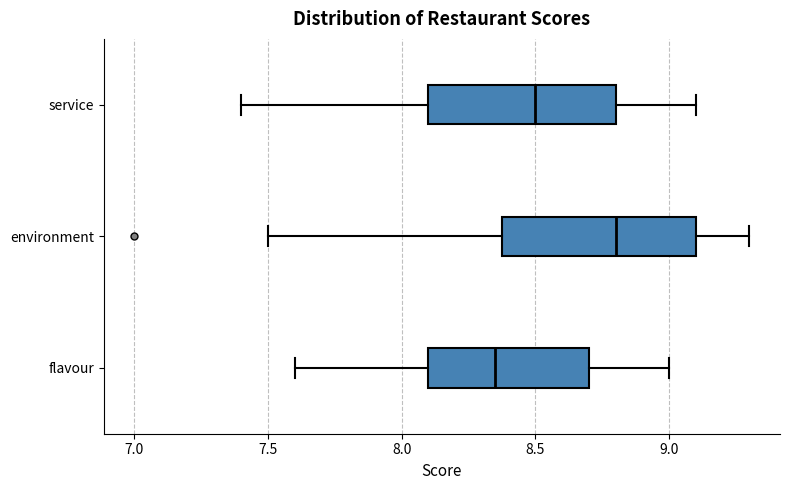

Which box has the furthest to the left median line?

flavour